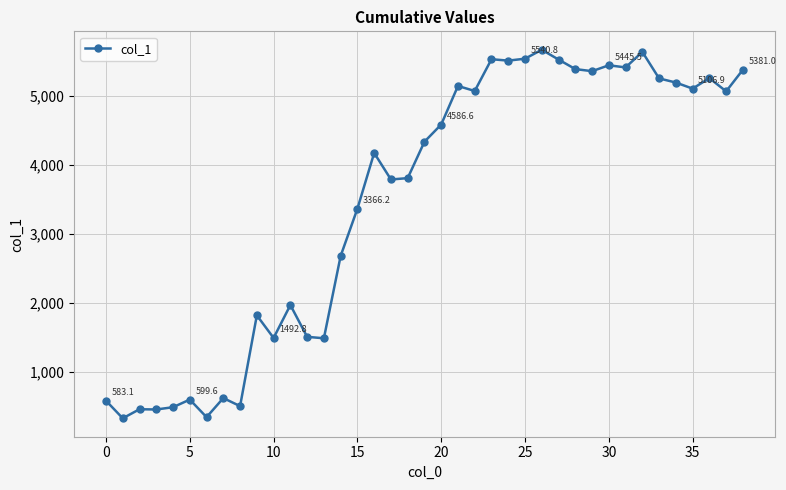

What is the value of the 19th point from the left?

3809.6